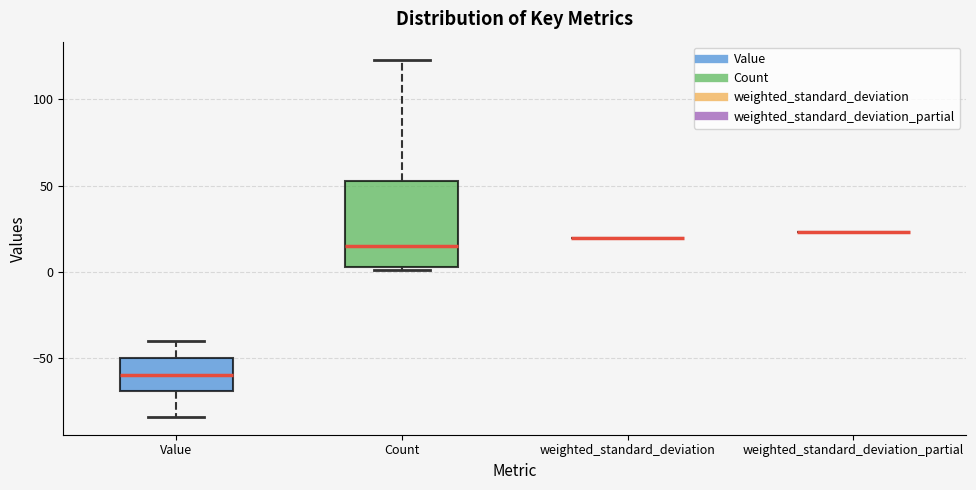

Reading left to right, transcribe this box plot: for each box, give where its median line is, the range the box spans, and where its two whiskers end, as read against the y-axis. The values are not printed on the chart, so give them approximately, as read against the axis.

Value: median -60, box -70 to -50, whiskers -85 to -40
Count: median 15, box 5 to 55, whiskers 0 to 125
weighted_standard_deviation: box collapsed to a line at 20, whiskers 20 to 20
weighted_standard_deviation_partial: box collapsed to a line at 25, whiskers 25 to 25